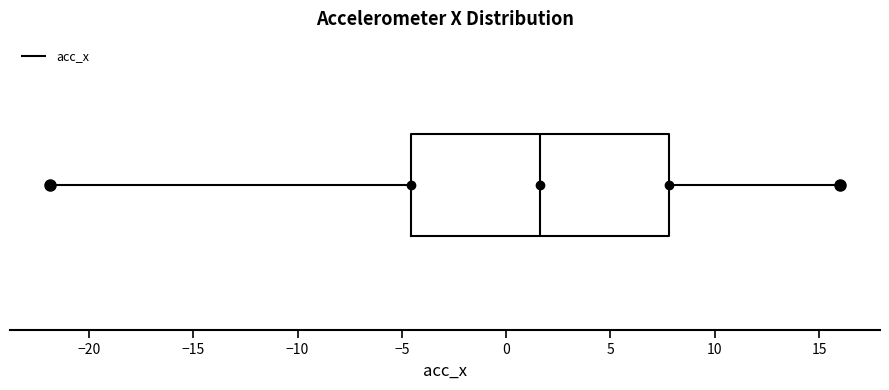

Where is the right edge of the box on the x-axis? The values are not printed on the chart, so give them approximately, as read against the axis.

8.0